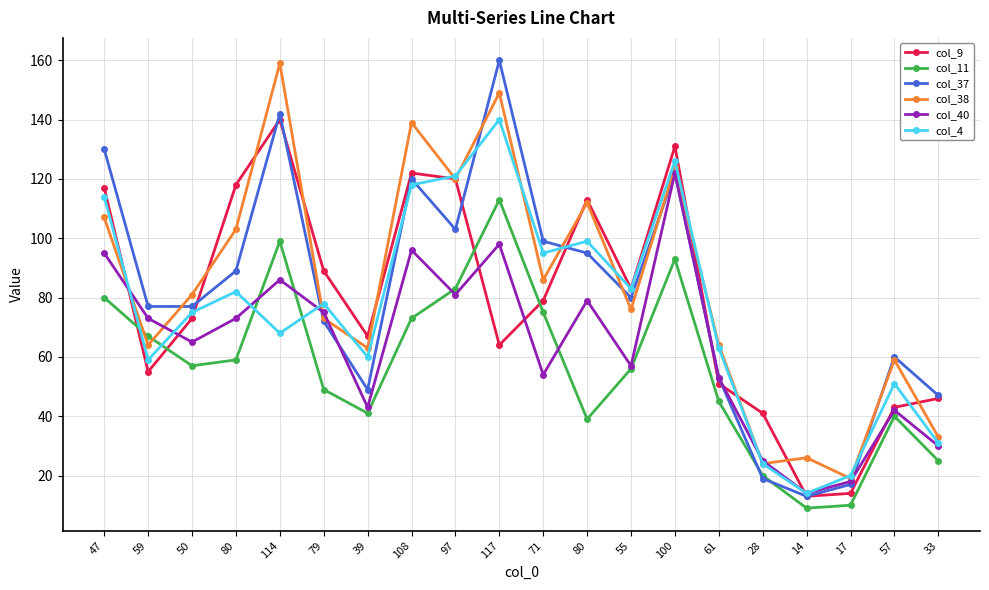

What are all the series names shown in the legend?

col_9, col_11, col_37, col_38, col_40, col_4